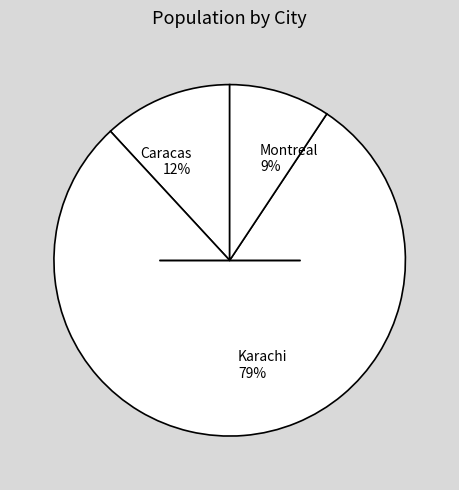

How many segments does this pie chart have?

3